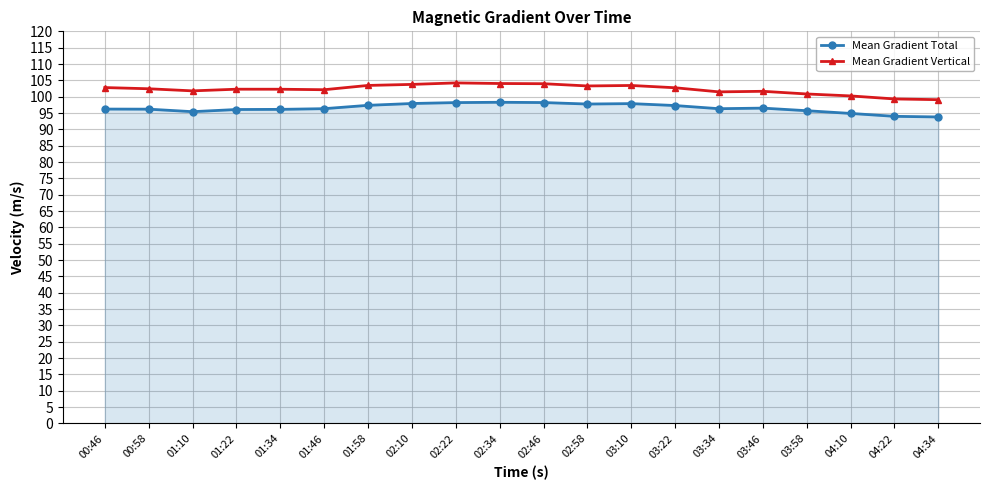

Rank the series at 03:10 from highest to lowest value.

Mean Gradient Vertical, Mean Gradient Total